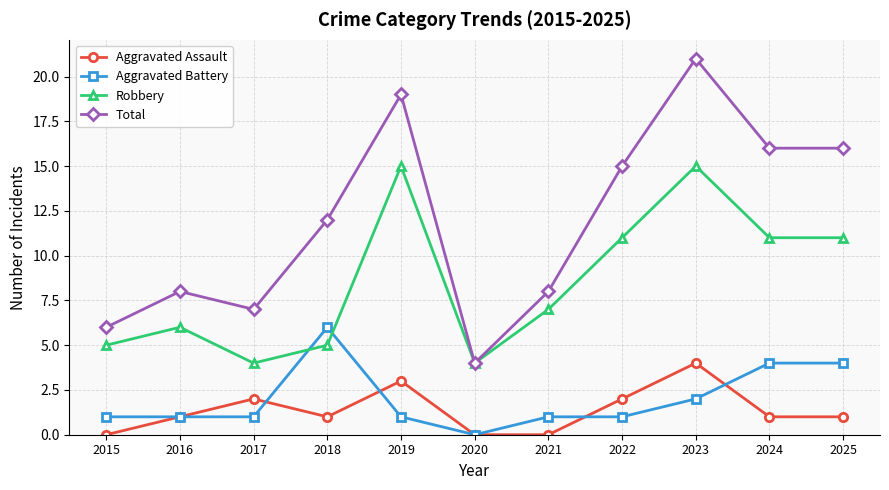

How many distinct data groups are displayed?

4